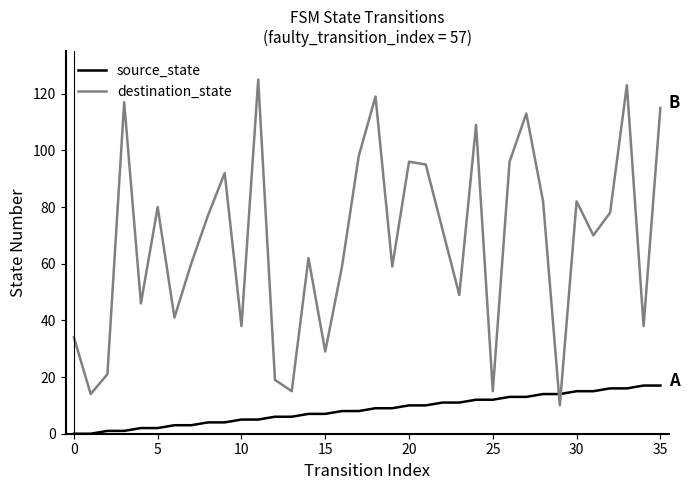

True or false: destination_state and source_state cross at least once.

True